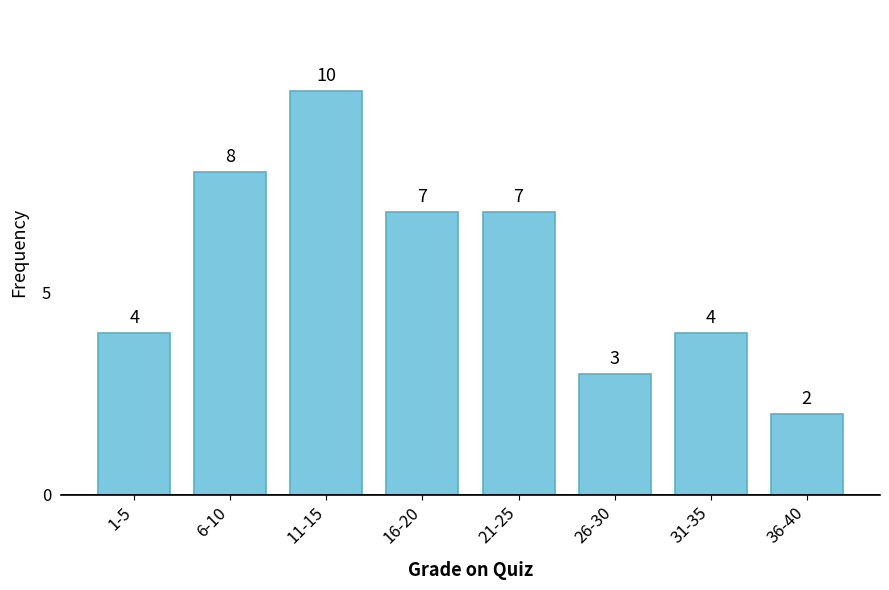

Reading right to left, extract all data points from this chart.

2	4	3	7	7	10	8	4